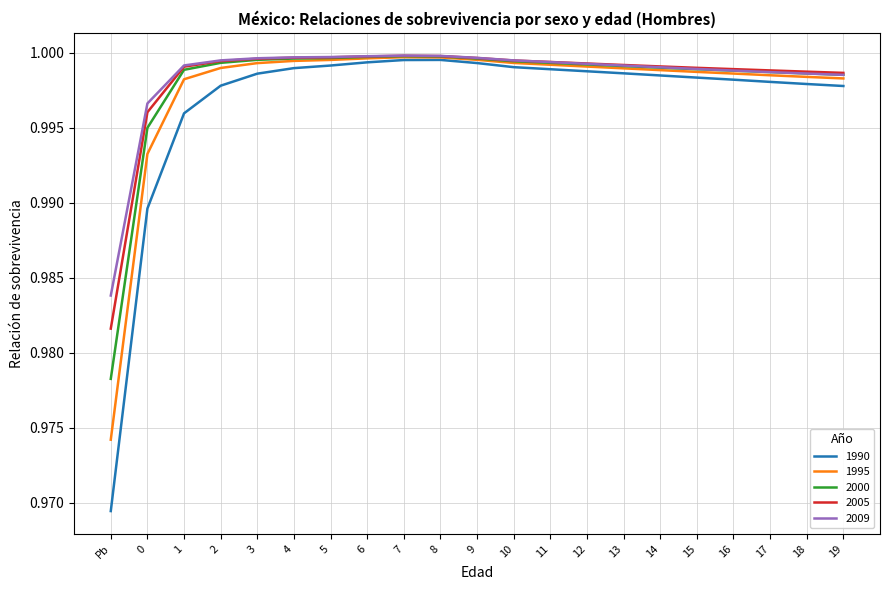

At which label is 1995 closest to 0?

Pb